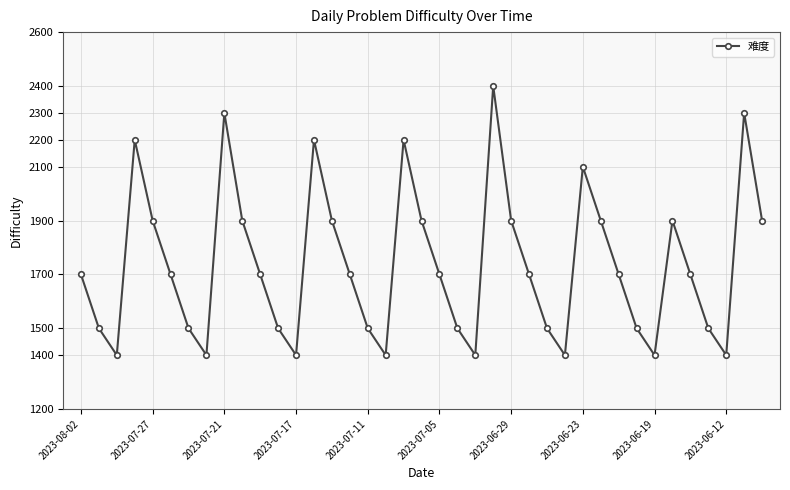

Count the number of data series in this chart.

1